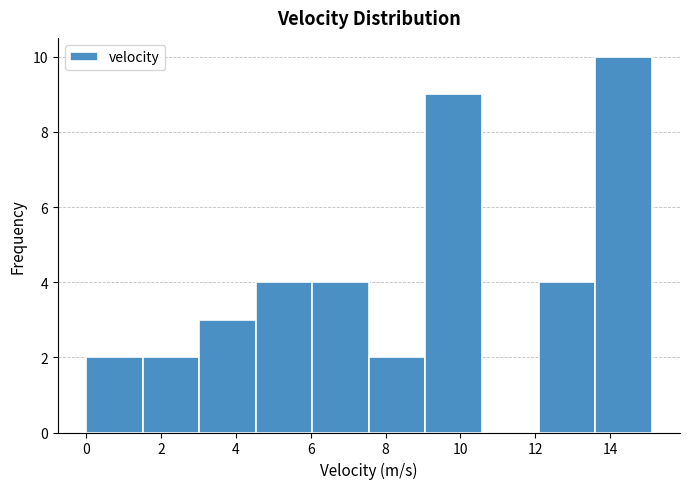

Reading left to right, list every bar in this chart as the range it spans on the x-axis followed by its height. Neither the bar edges nor the heights are printed on the chart, so give them approximately, as read against the axes.

0.0 to 1.6: 2
1.6 to 3.0: 2
3.0 to 4.6: 3
4.6 to 6.0: 4
6.0 to 7.6: 4
7.6 to 9.0: 2
9.0 to 10.6: 9
10.6 to 12.0: 0
12.0 to 13.6: 4
13.6 to 15.2: 10